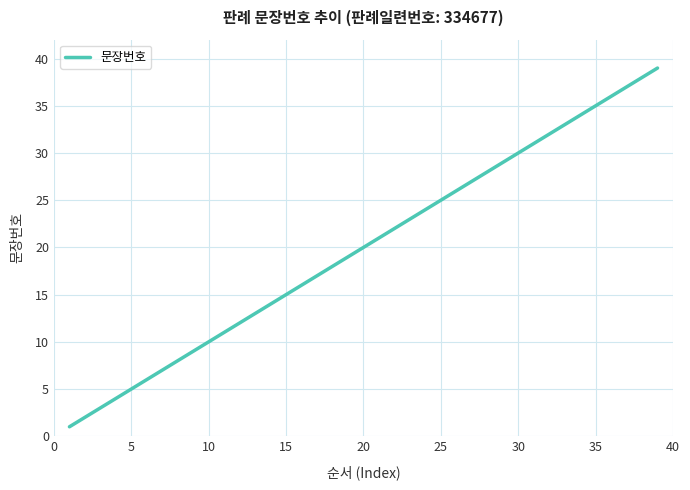

What is the difference between the maximum and minimum values?

38